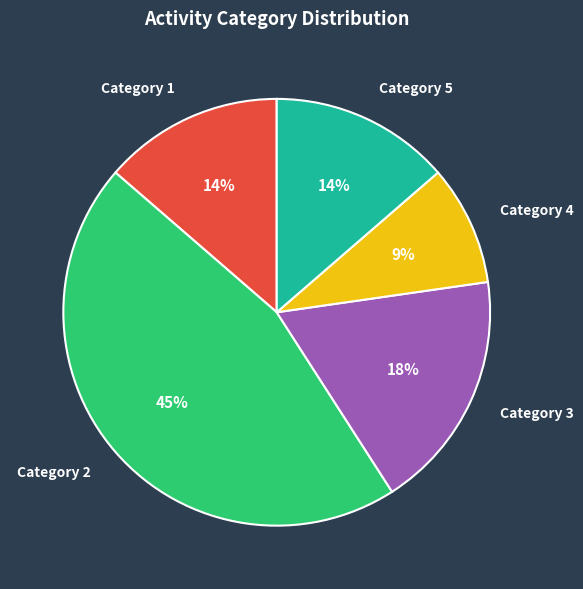

What is the ratio of the value at Category 4 to the value at Category 3?

0.5